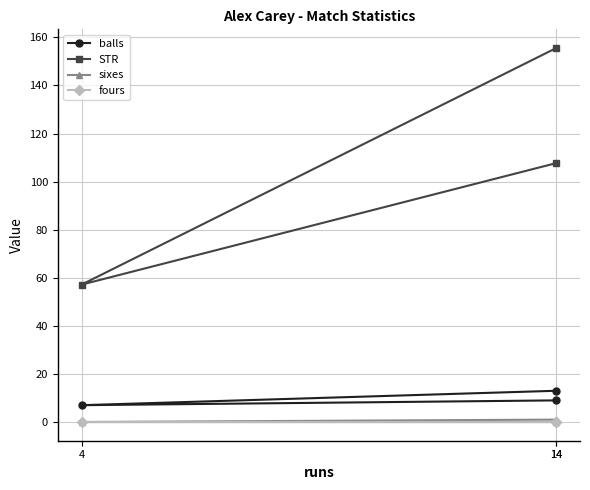

List the series in order of their peak value, highest first.

STR, balls, sixes, fours